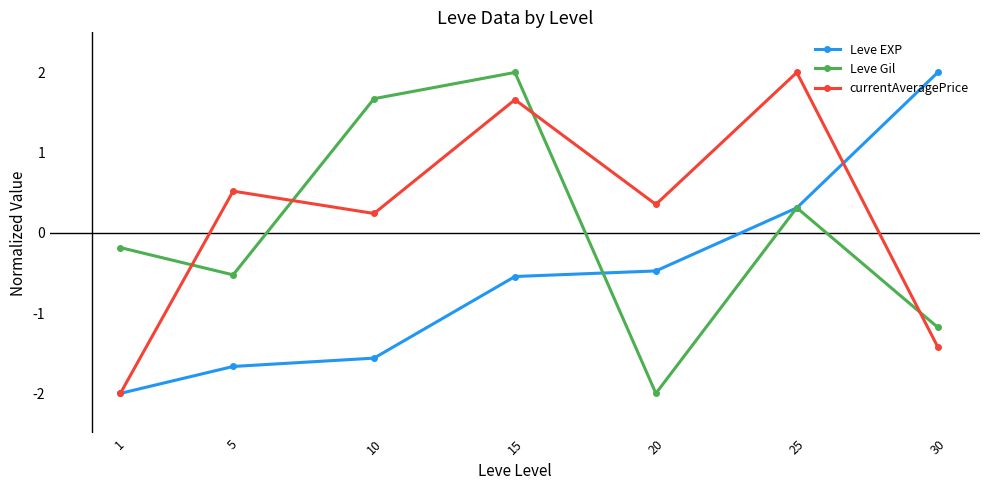

Between 10 and 20, which series saw the biggest shift?

Leve Gil